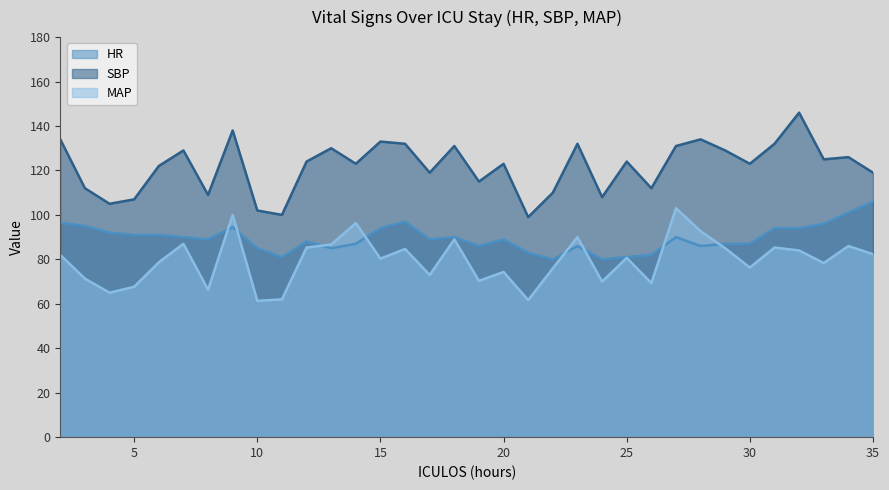

True or false: SBP and MAP cross at least once.

False